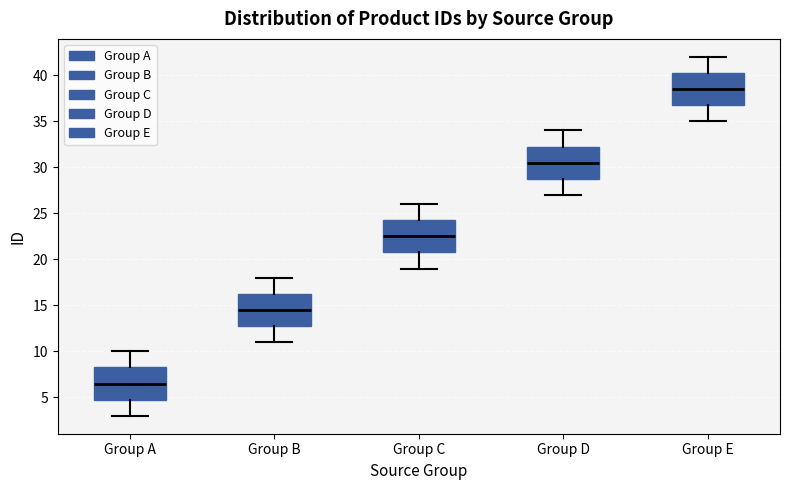

Reading left to right, read every box against the y-axis: the position of its median line, the range the box covers, and the ends of its whiskers. The values are not printed on the chart, so give them approximately, as read against the axis.

Group A: median 6.5, box 5.0 to 8.5, whiskers 3.0 to 10.0
Group B: median 14.5, box 13.0 to 16.5, whiskers 11.0 to 18.0
Group C: median 22.5, box 21.0 to 24.5, whiskers 19.0 to 26.0
Group D: median 30.5, box 29.0 to 32.5, whiskers 27.0 to 34.0
Group E: median 38.5, box 37.0 to 40.5, whiskers 35.0 to 42.0